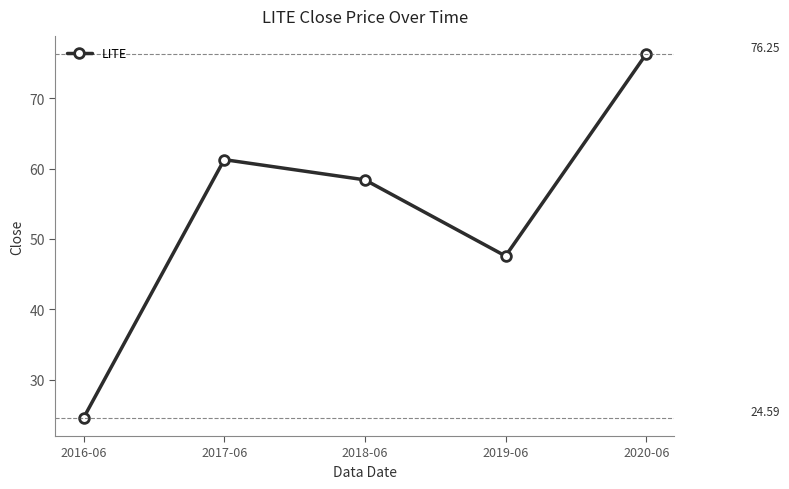

What is the value of the 3rd point from the left?

58.4